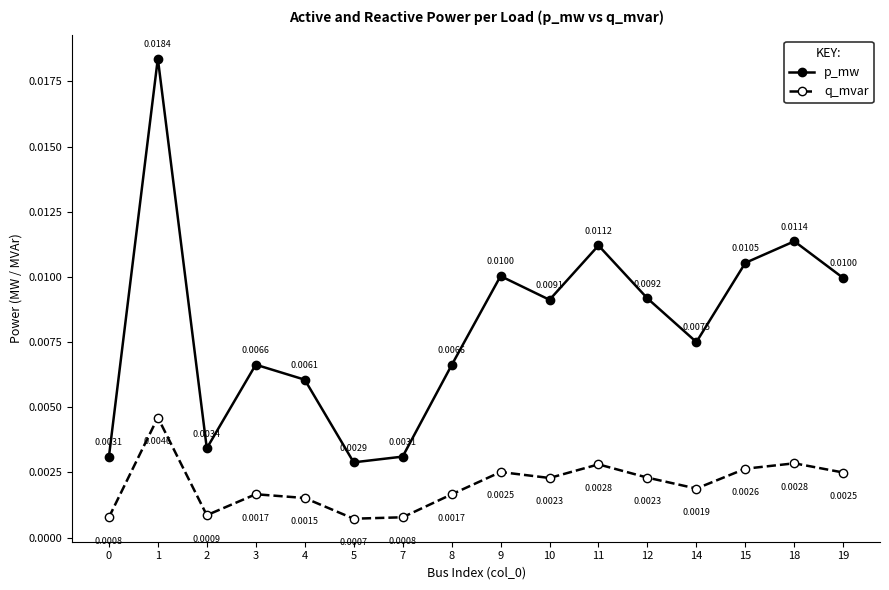

Between 9 and 12, which series saw the biggest shift?

p_mw